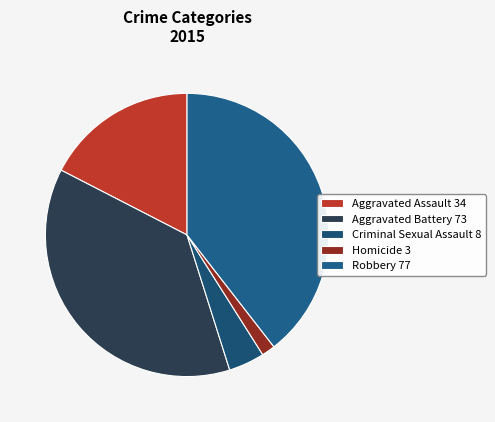

Is Aggravated Assault the majority of the pie?

No